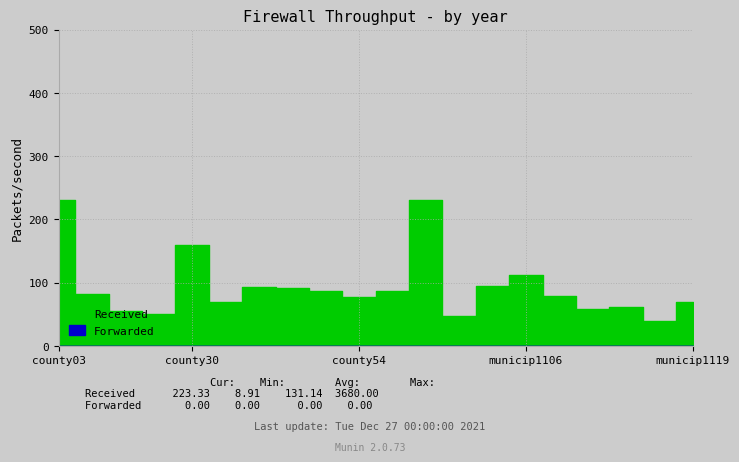

True or false: Received has a value of 1296.0 at county18.

False